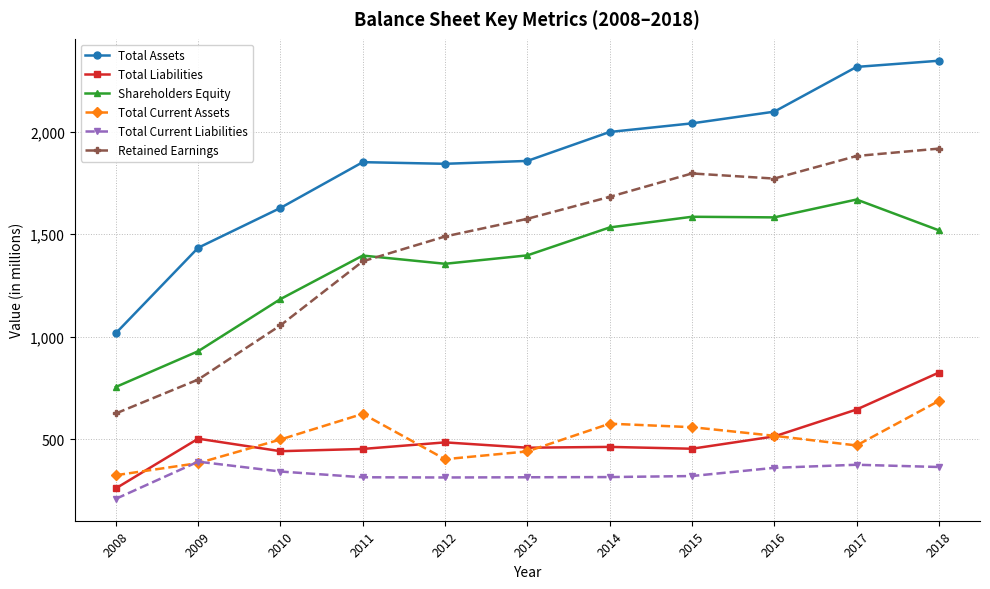

Is it true that Shareholders Equity equals 1396 at 2011?

True